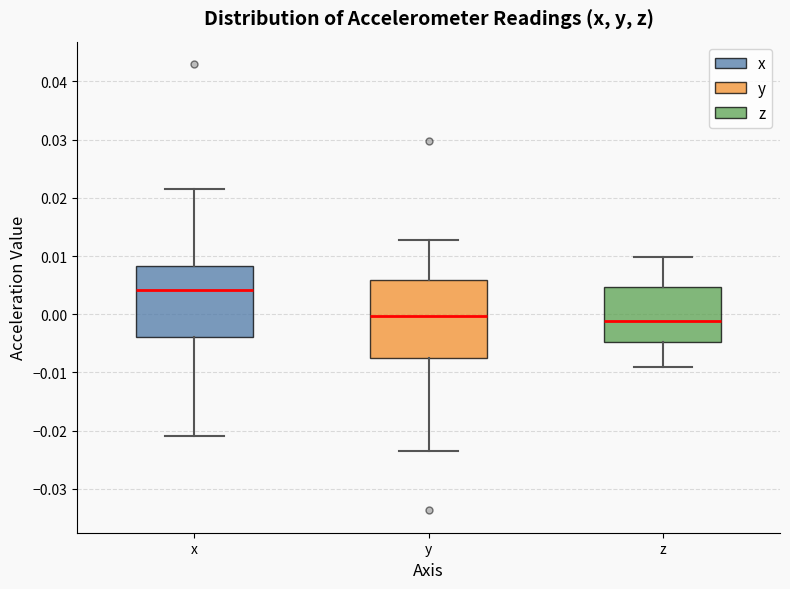

Reading left to right, read every box against the y-axis: the position of its median line, the range the box covers, and the ends of its whiskers. The values are not printed on the chart, so give them approximately, as read against the axis.

x: median 0.004, box -0.004 to 0.008, whiskers -0.021 to 0.022
y: median 0.000, box -0.008 to 0.006, whiskers -0.024 to 0.013
z: median -0.001, box -0.005 to 0.005, whiskers -0.009 to 0.010